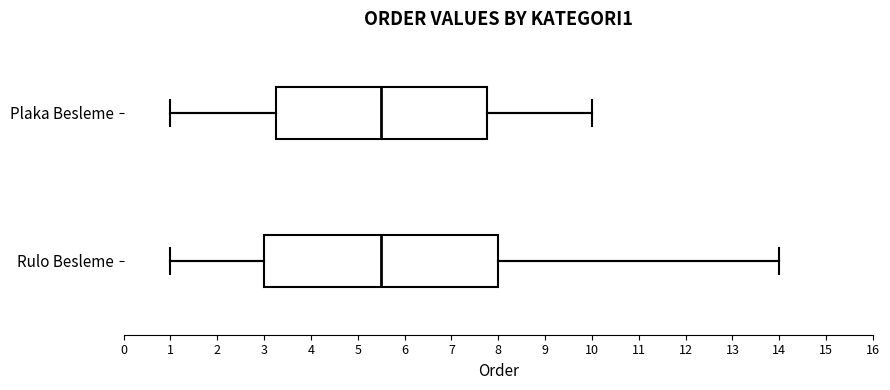

Reading bottom to top, read every box against the x-axis: the position of its median line, the range the box covers, and the ends of its whiskers. The values are not printed on the chart, so give them approximately, as read against the axis.

Rulo Besleme: median 5.5, box 3.0 to 8.0, whiskers 1.0 to 14.0
Plaka Besleme: median 5.5, box 3.3 to 7.8, whiskers 1.0 to 10.0